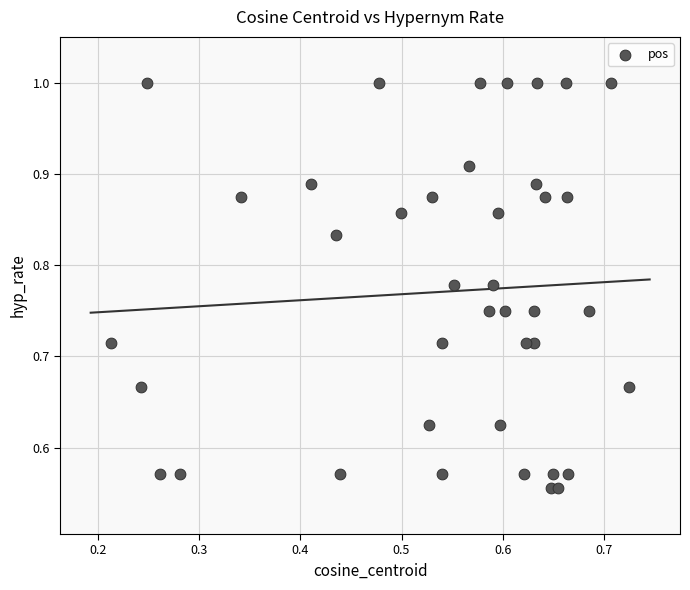

What is the range of X values (max minus min)?

0.5